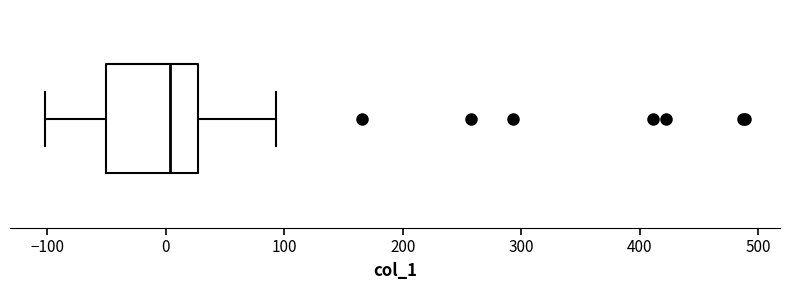

Where does the left whisker of the box end on the x-axis? The values are not printed on the chart, so give them approximately, as read against the axis.

-100